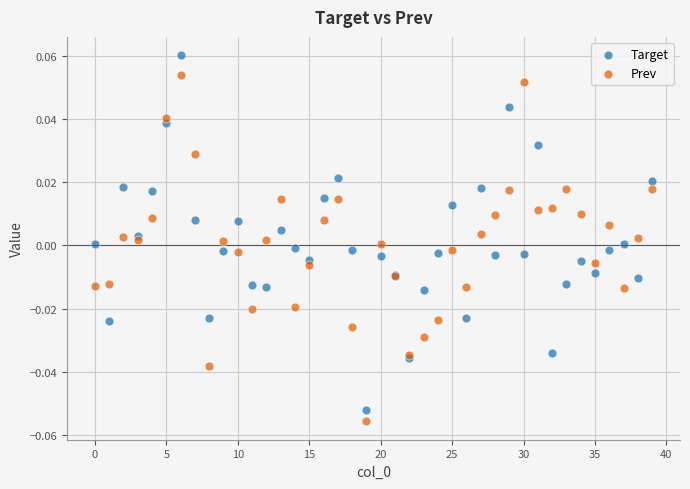

Which series reaches the maximum Y coordinate?

Target